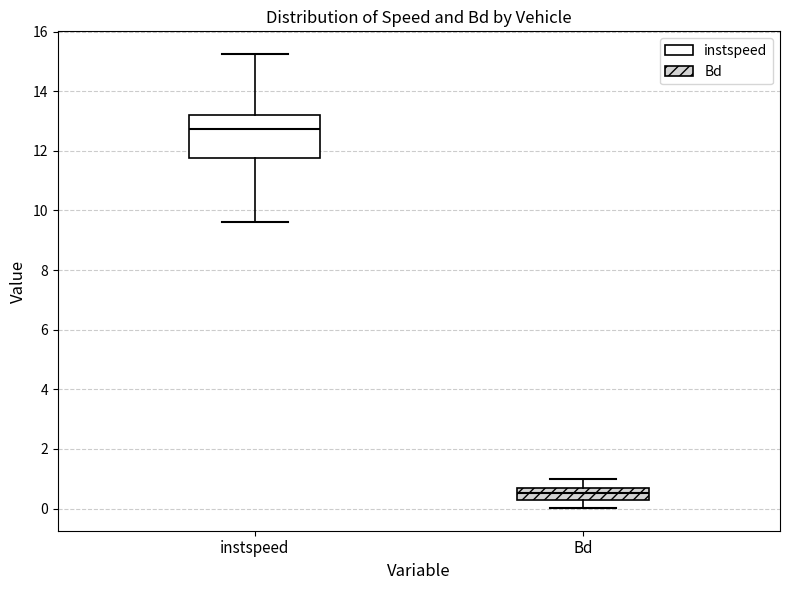

Where is the lower edge of the box for Bd on the y-axis? The values are not printed on the chart, so give them approximately, as read against the axis.

0.2